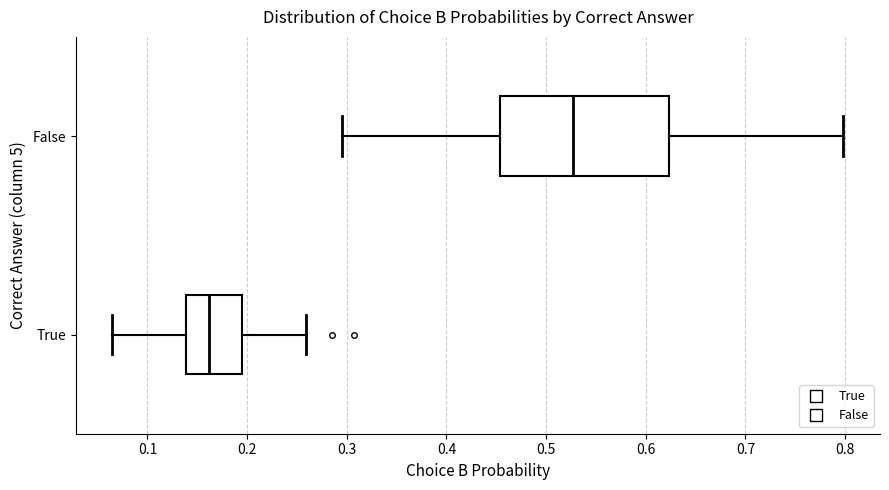

Comparing the boxes themselves (not the whiskers), which one is the widest?

False